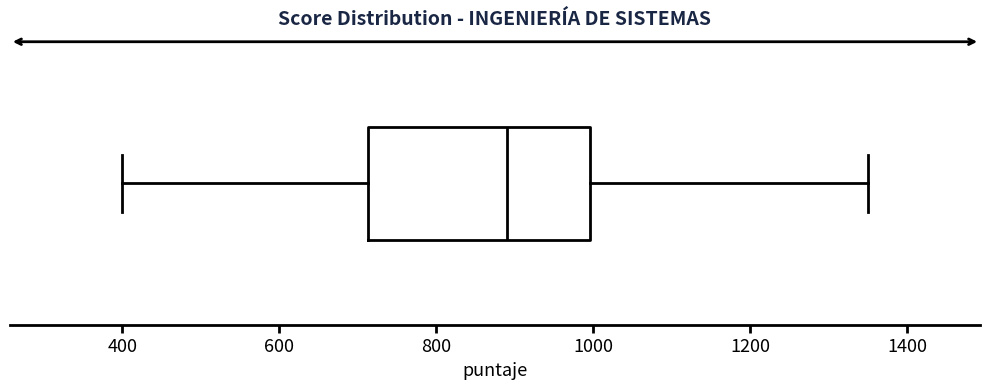

Read this box plot against the x-axis: the position of the median line, the range covered by the box, and the ends of both whiskers. The values are not printed on the chart, so give them approximately, as read against the axis.

median 900, box 720 to 1000, whiskers 400 to 1360